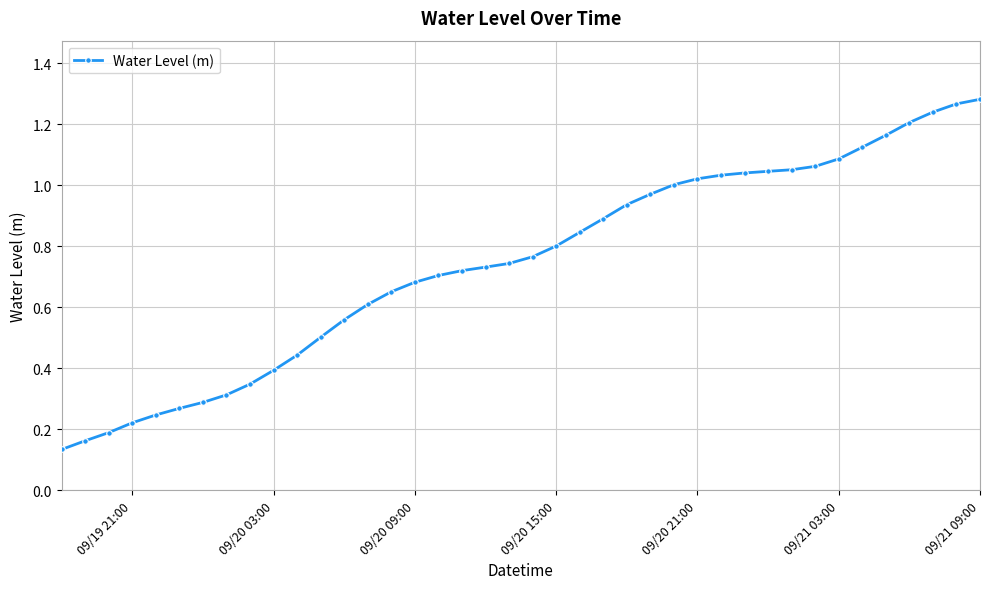

How many distinct data groups are displayed?

1